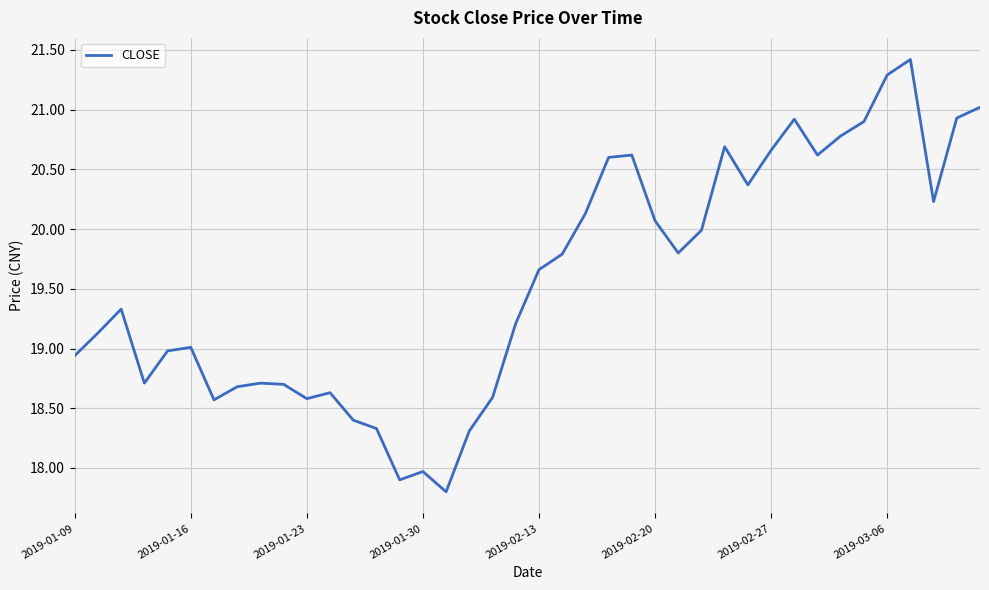

What is the greatest value displayed?

21.4